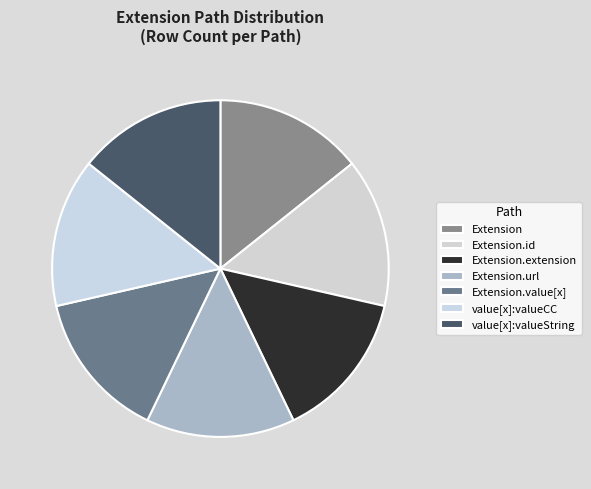

True or false: Extension.id accounts for 12% of the total.

False